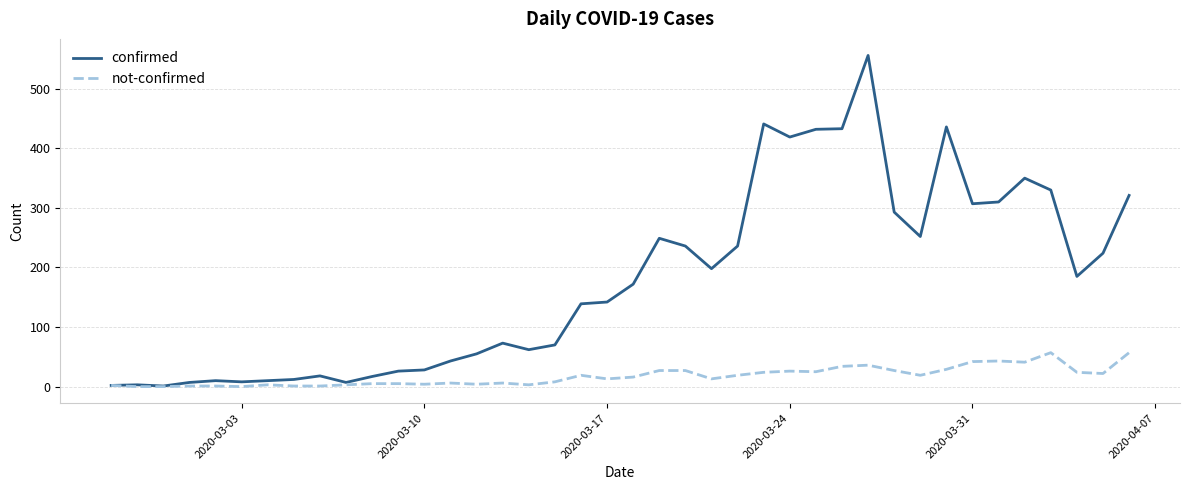

How many lines are shown in the chart?

2